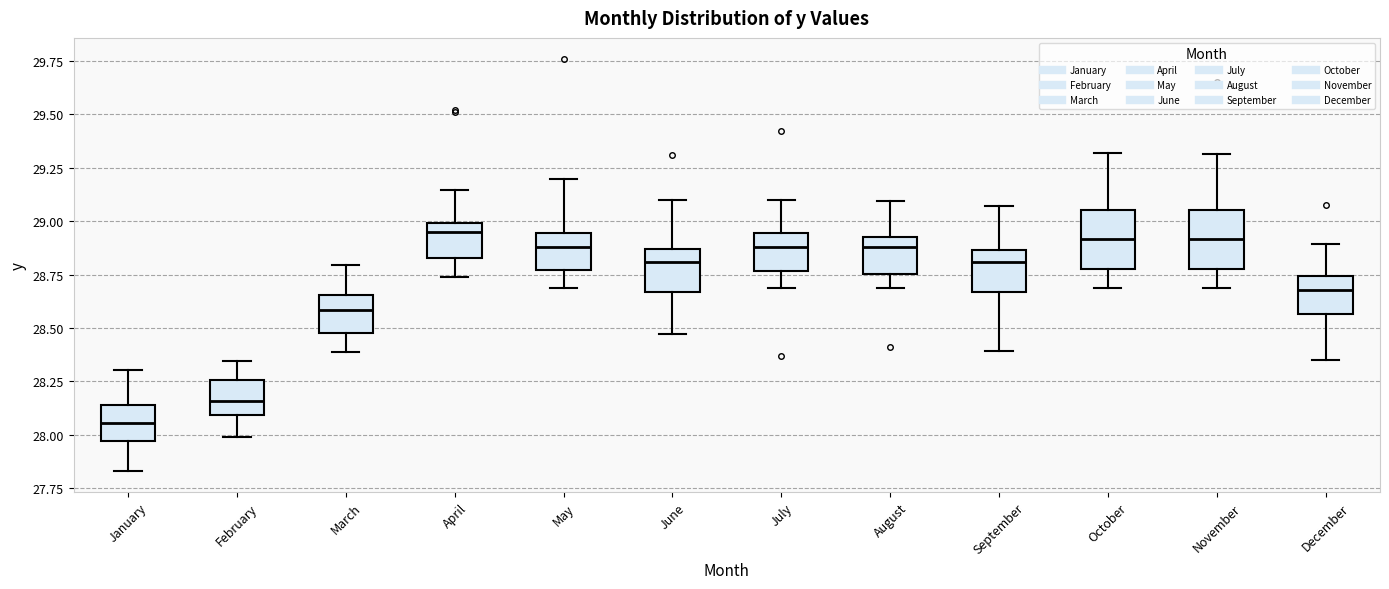

Reading left to right, read every box against the y-axis: the position of its median line, the range the box covers, and the ends of its whiskers. The values are not printed on the chart, so give them approximately, as read against the axis.

January: median 28.05, box 27.95 to 28.15, whiskers 27.85 to 28.30
February: median 28.15, box 28.10 to 28.25, whiskers 28.00 to 28.35
March: median 28.60, box 28.50 to 28.65, whiskers 28.40 to 28.80
April: median 28.95, box 28.85 to 29.00, whiskers 28.75 to 29.15
May: median 28.90, box 28.75 to 28.95, whiskers 28.70 to 29.20
June: median 28.80, box 28.65 to 28.85, whiskers 28.45 to 29.10
July: median 28.90, box 28.75 to 28.95, whiskers 28.70 to 29.10
August: median 28.90, box 28.75 to 28.95, whiskers 28.70 to 29.10
September: median 28.80, box 28.65 to 28.85, whiskers 28.40 to 29.05
October: median 28.90, box 28.80 to 29.05, whiskers 28.70 to 29.30
November: median 28.90, box 28.80 to 29.05, whiskers 28.70 to 29.30
December: median 28.70, box 28.55 to 28.75, whiskers 28.35 to 28.90